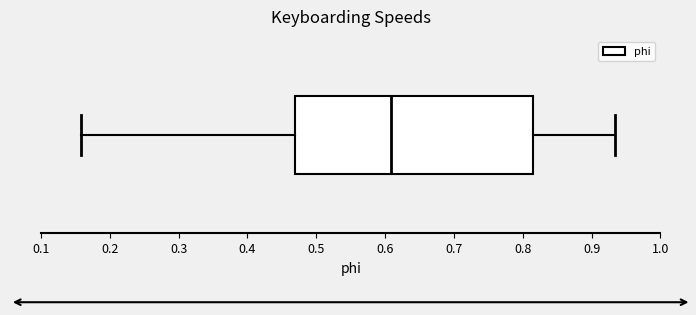

Where does the right whisker of the box end on the x-axis? The values are not printed on the chart, so give them approximately, as read against the axis.

0.93